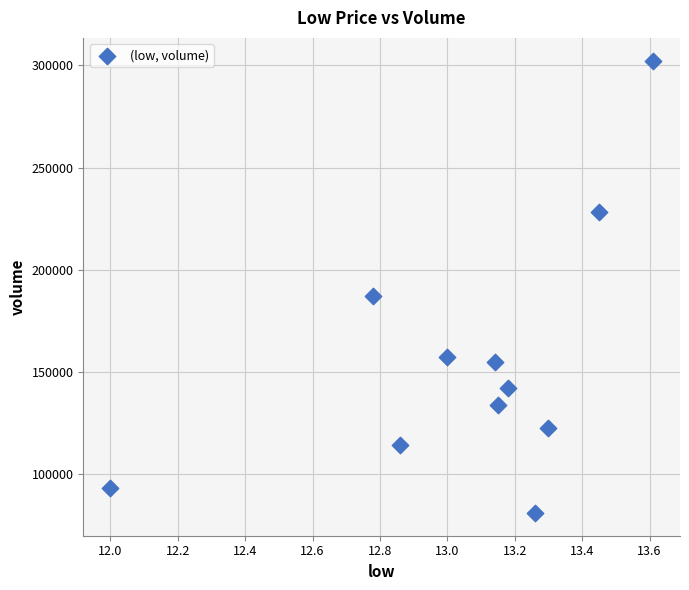

What Y value in the scatter plot is closest to 191716?

187272.6